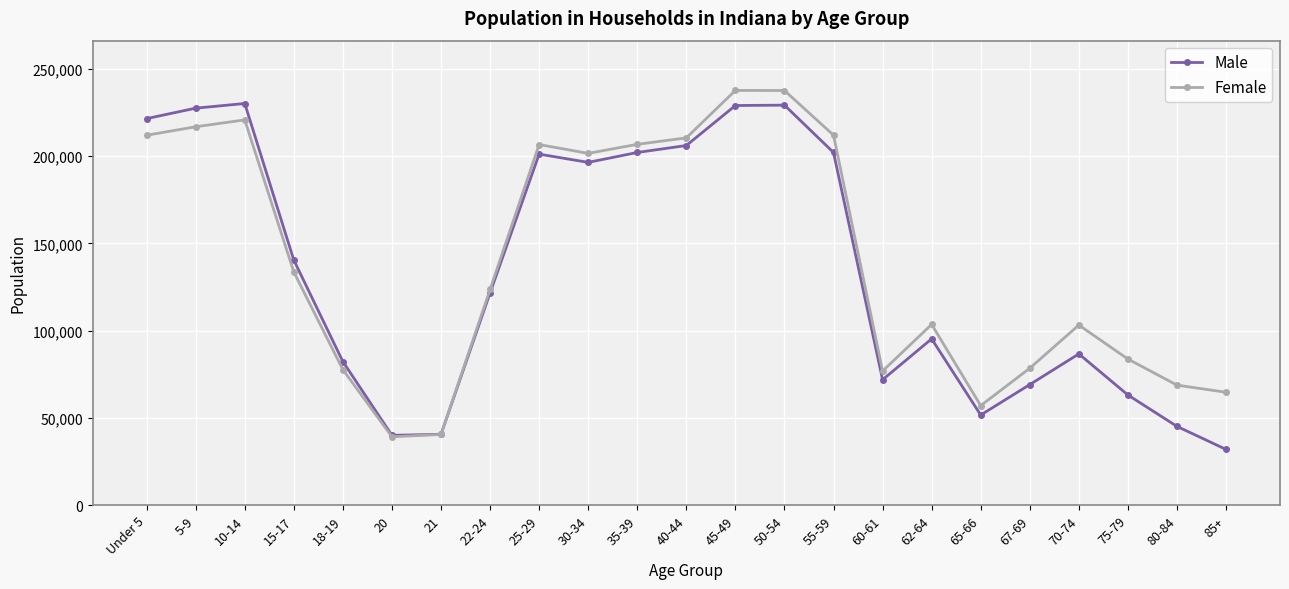

What is the total value across all series at 10-14?

450948